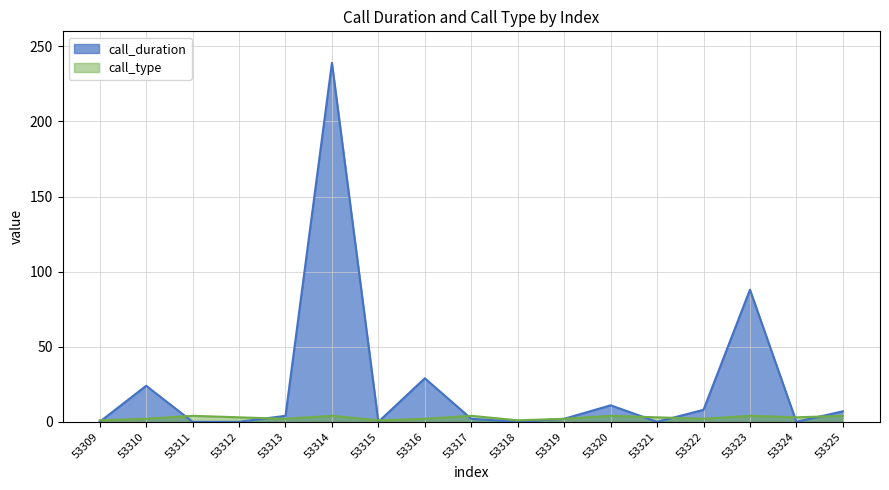

After their last crossing, which series has the higher values: call_duration or call_type?

call_duration